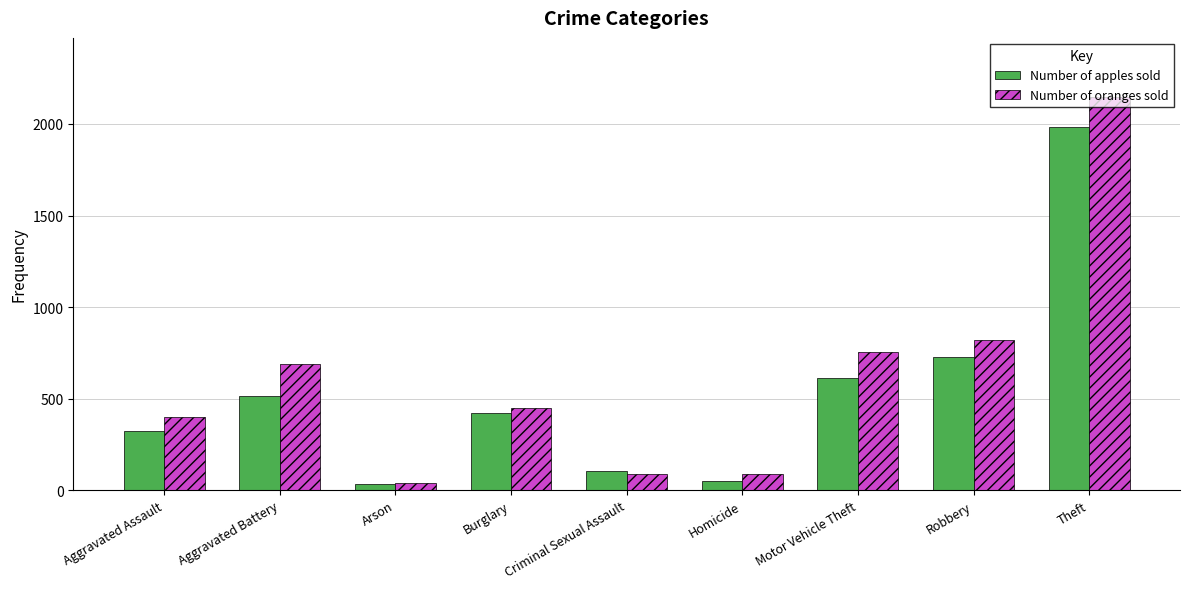

Reading left to right, extract all data points from this chart.

Number of apples sold: 323	515	35	422	105	50	614	726	1981
Number of oranges sold: 402	691	40	451	87	87	756	819	2148